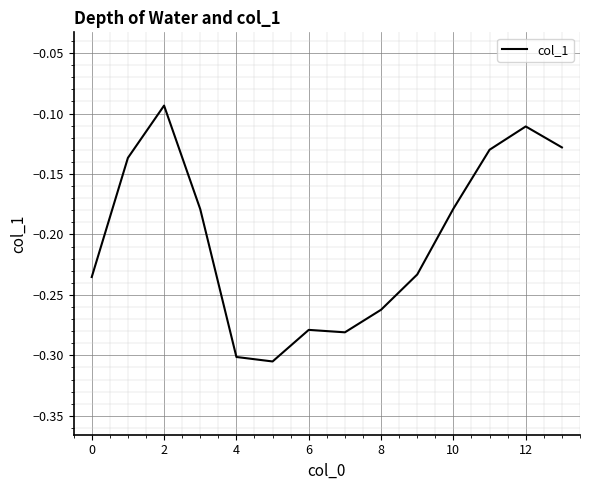

Does the chart display data point markers on the line(s)?

No